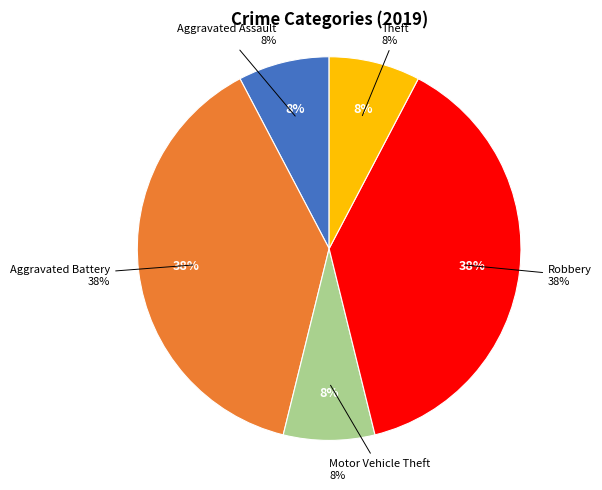

What percentage is NOT represented by Aggravated Assault?

92.3%